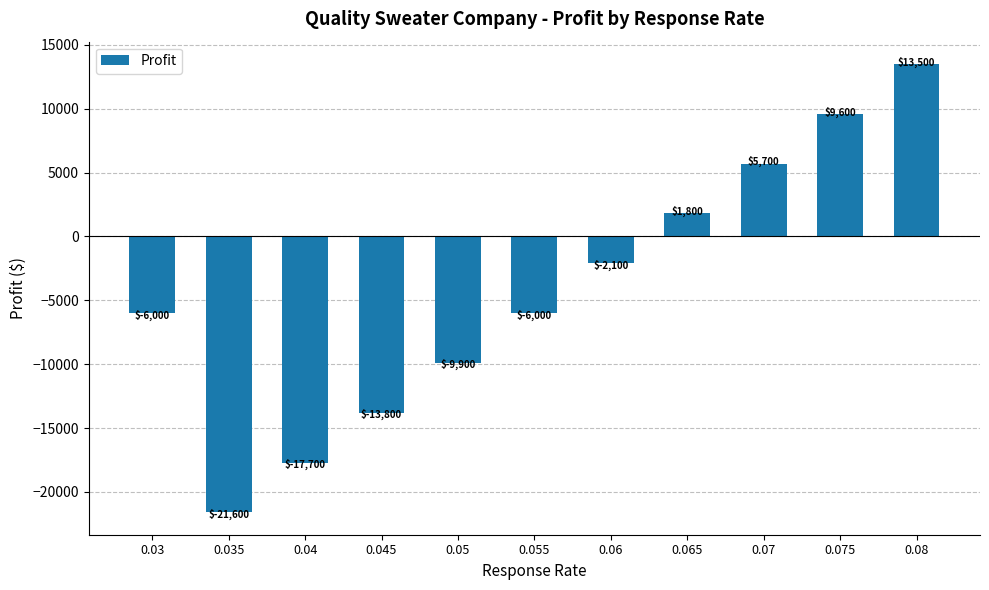

At which label is the value closest to -4050?

0.03